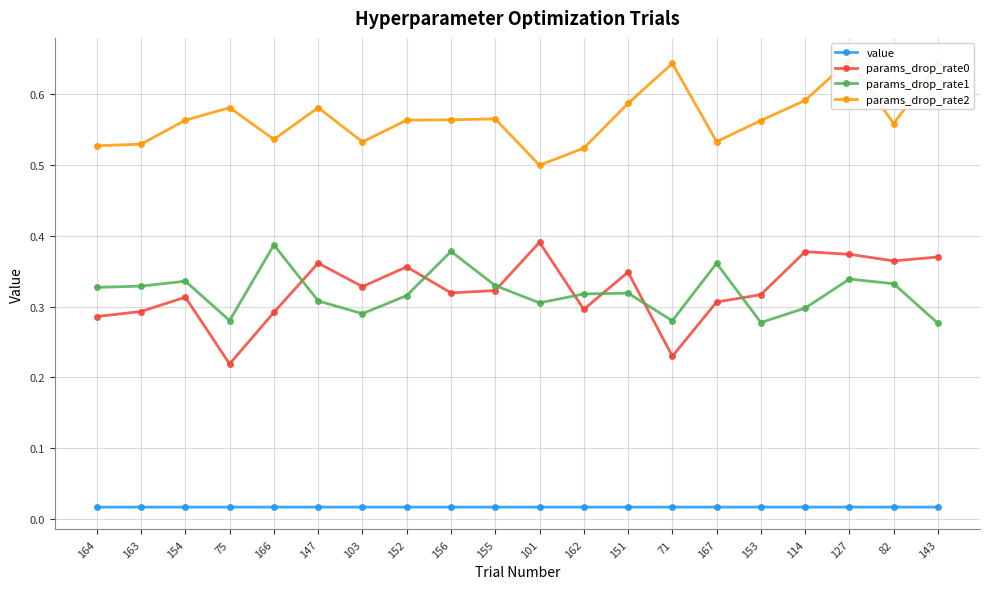

Rank the series at 82 from highest to lowest value.

params_drop_rate2, params_drop_rate0, params_drop_rate1, value